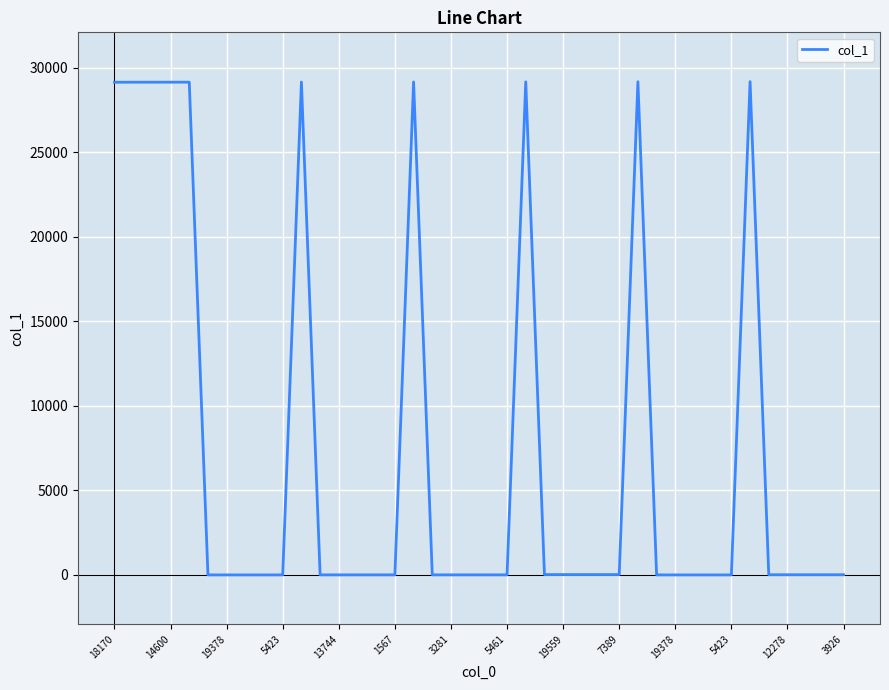

What is the greatest value displayed?

29175